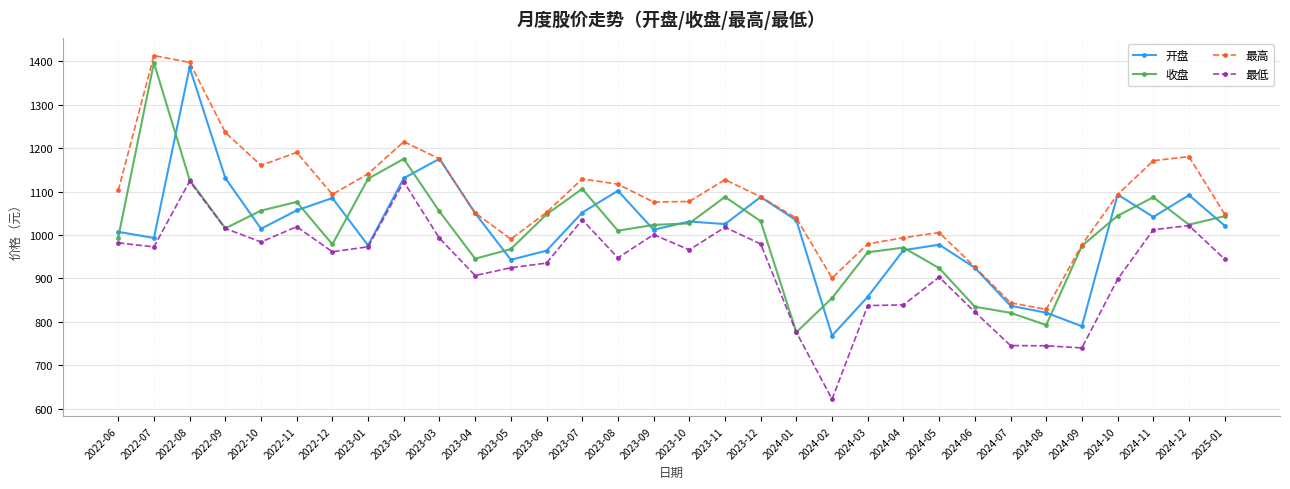

What is the spread (max minus min) of values at 2024-02?

279.0